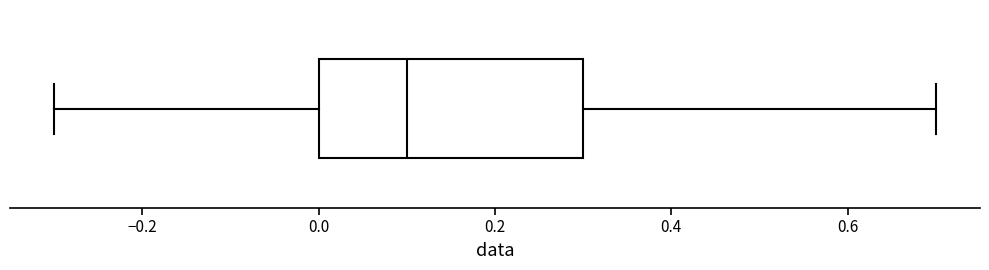

Read this box plot against the x-axis: the position of the median line, the range covered by the box, and the ends of both whiskers. The values are not printed on the chart, so give them approximately, as read against the axis.

median 0.1, box 0.0 to 0.3, whiskers -0.3 to 0.7